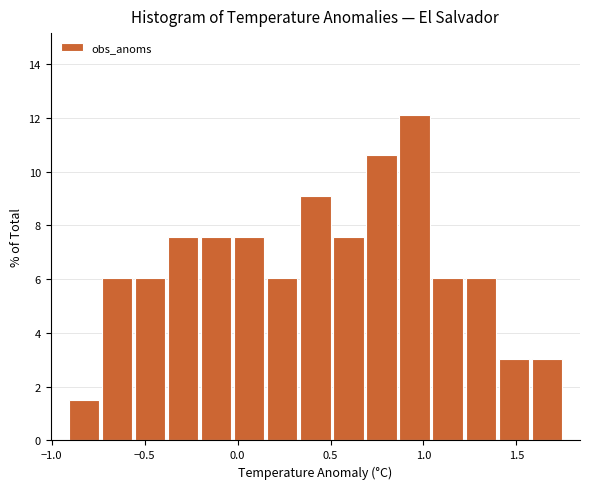

Read against the x-axis, roughly where is the centre of the tallest bar?

0.95